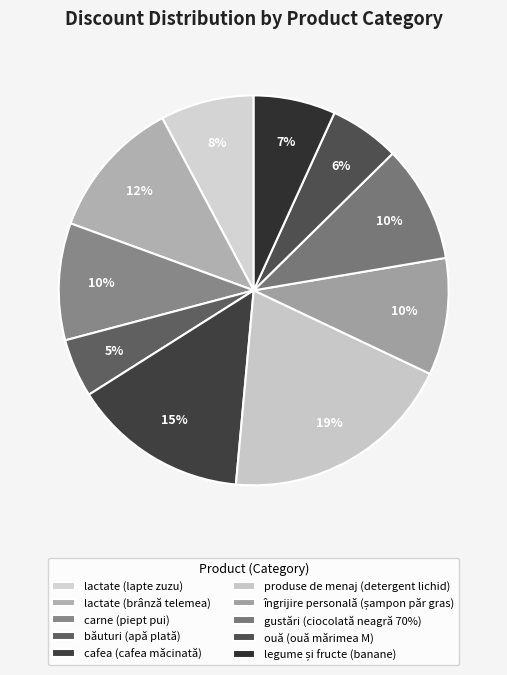

Count the number of slices in the pie.

10